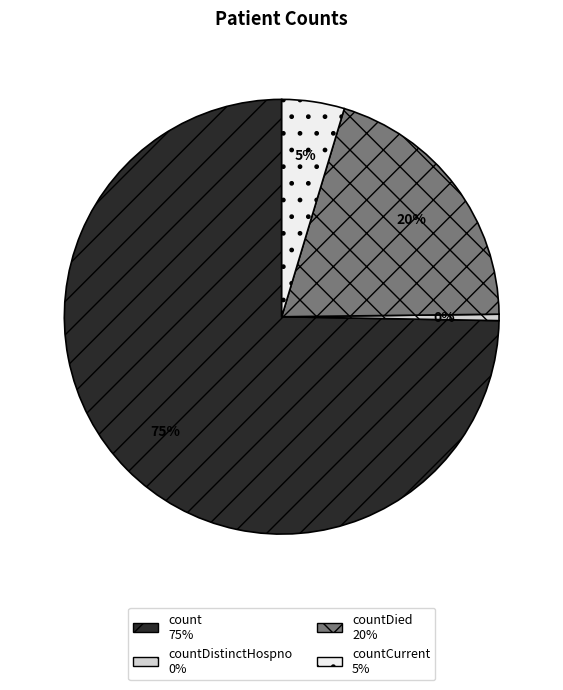

To the nearest percent, what is the average slice percentage?

25%